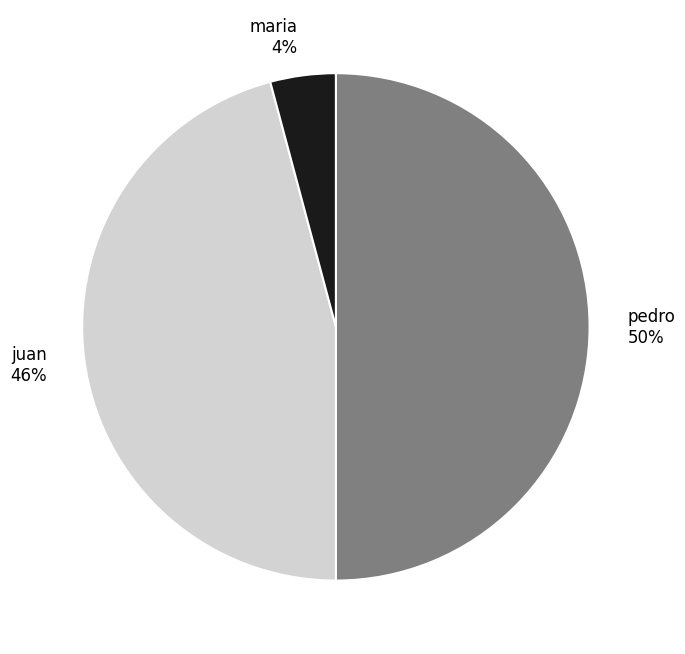

To the nearest percent, what is the difference between the largest and smallest slice percentages?

46%